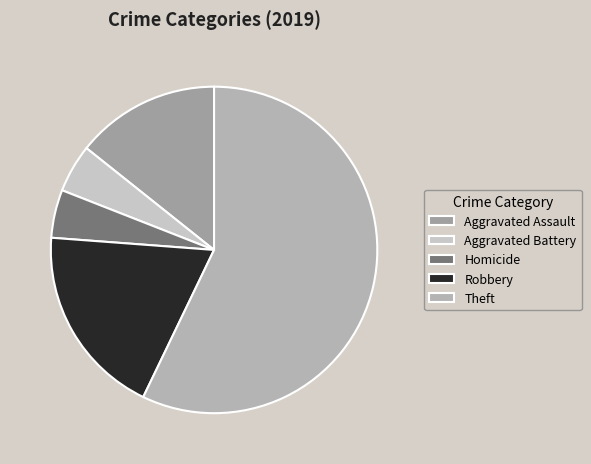

True or false: Aggravated Assault accounts for 14% of the total.

True